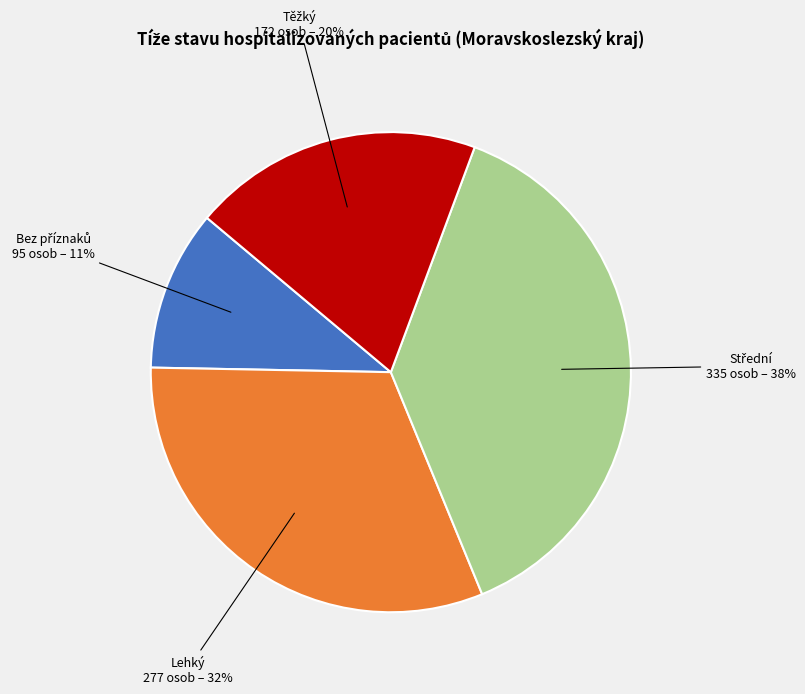

To the nearest percent, what is the difference between the largest and smallest slice percentages?

27%